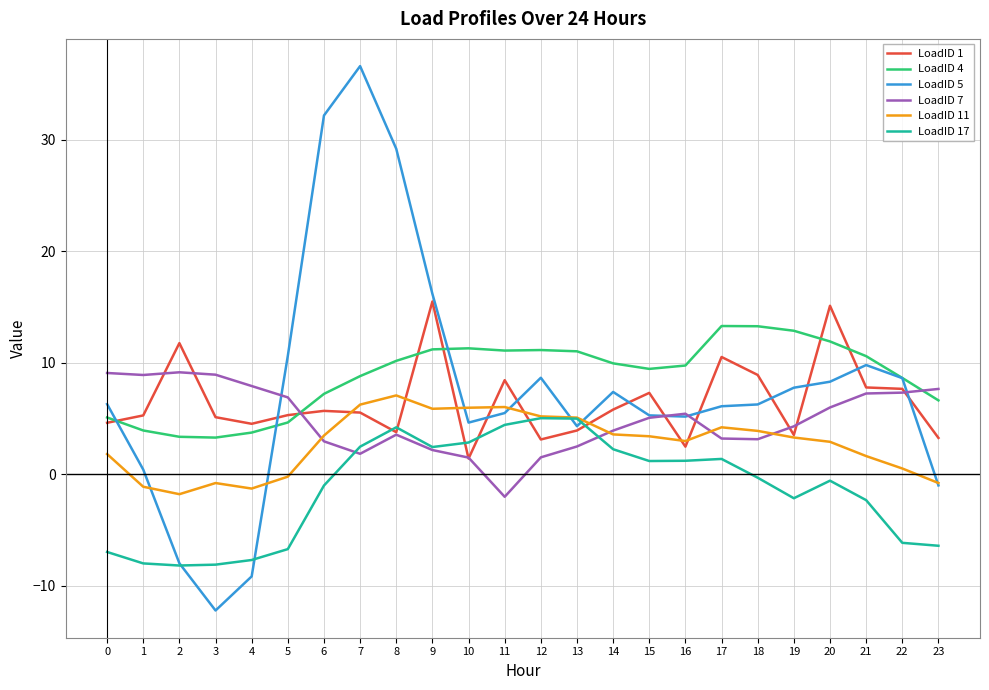

The value of LoadID 7 at 14 is 1.3. True or false?

False